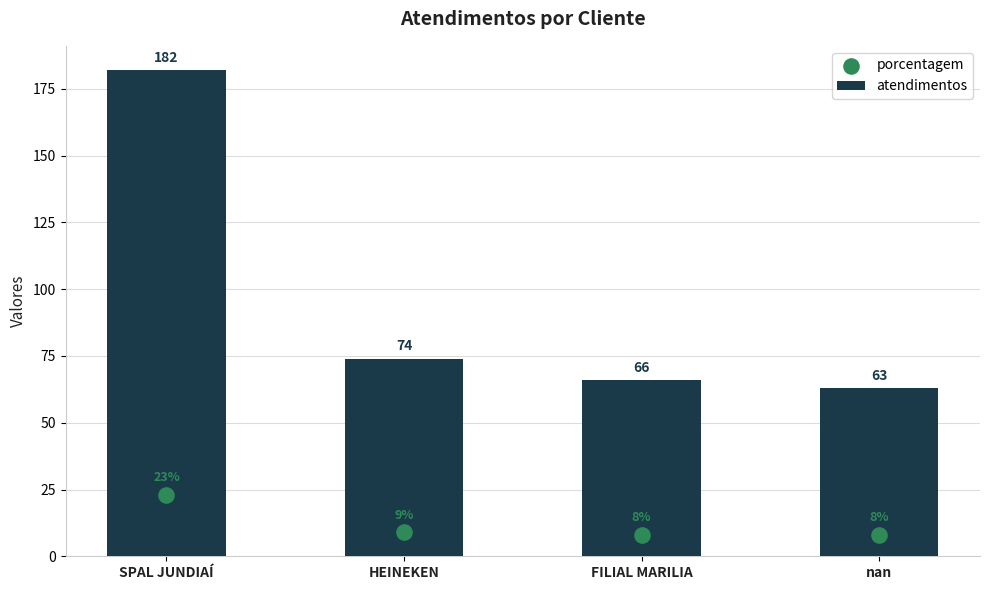

Which series has the largest Y range (max minus min)?

atendimentos